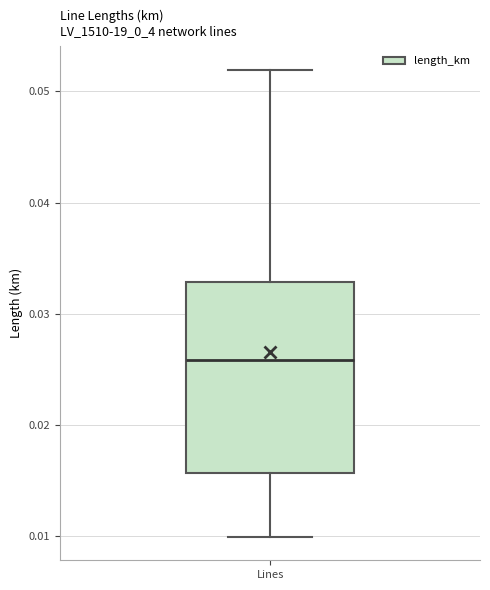

Read this box plot against the y-axis: the position of the median line, the range covered by the box, and the ends of both whiskers. The values are not printed on the chart, so give them approximately, as read against the axis.

median 0.026, box 0.016 to 0.033, whiskers 0.010 to 0.052